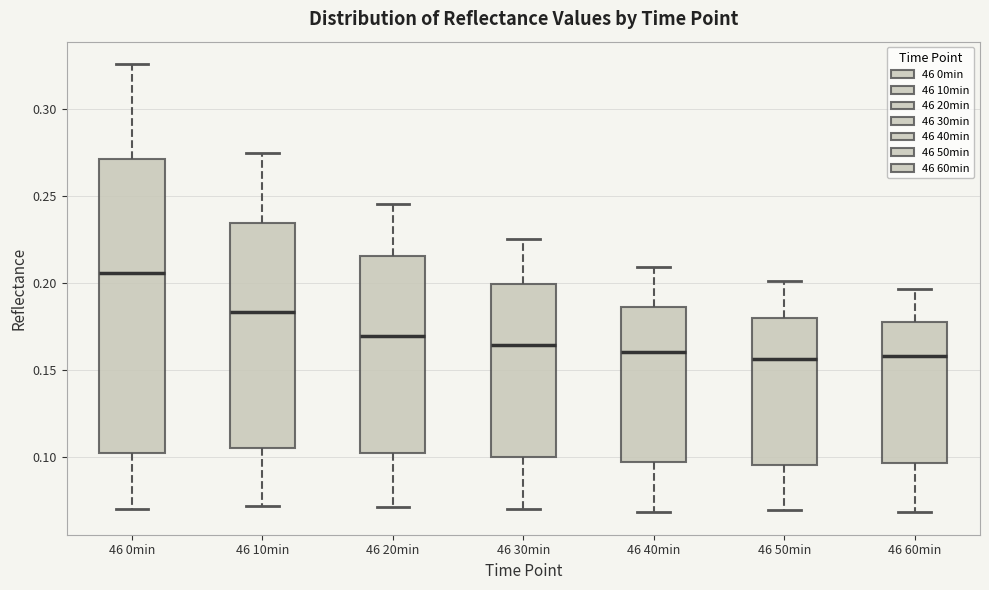

Which box has the highest median line?

46 0min